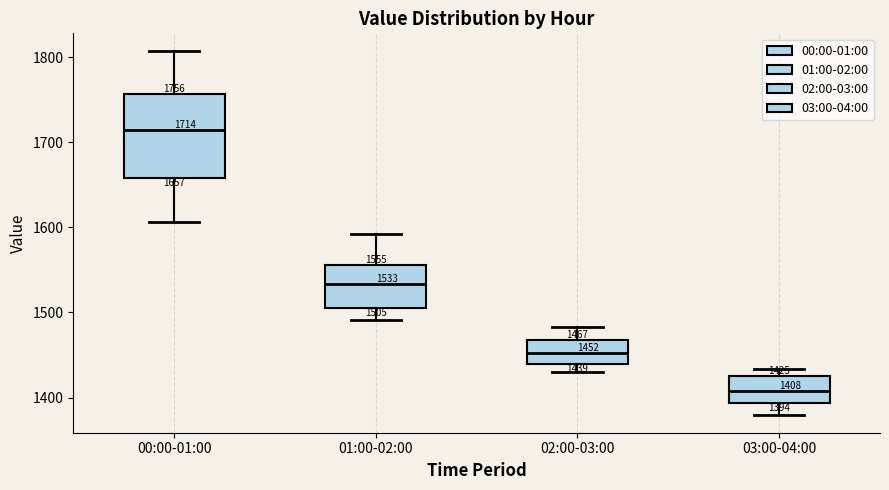

Which box has the highest median line?

00:00-01:00